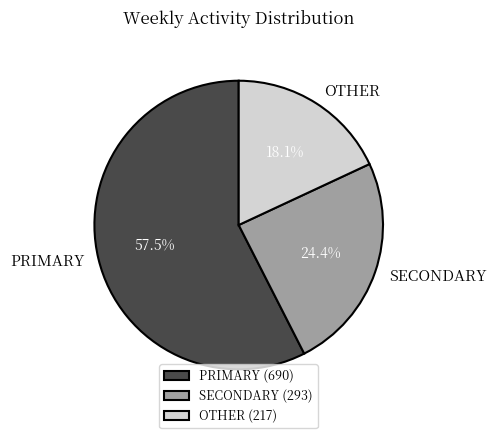

What is the ratio of the value at OTHER to the value at PRIMARY?

0.3